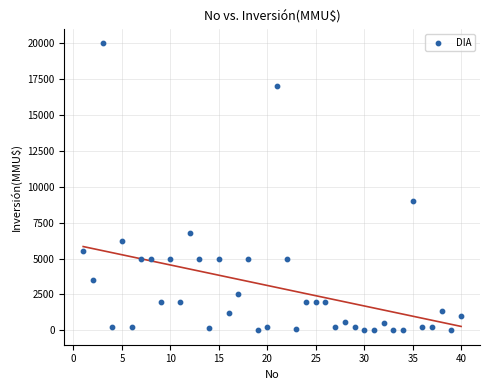

What is the range of X values (max minus min)?

39